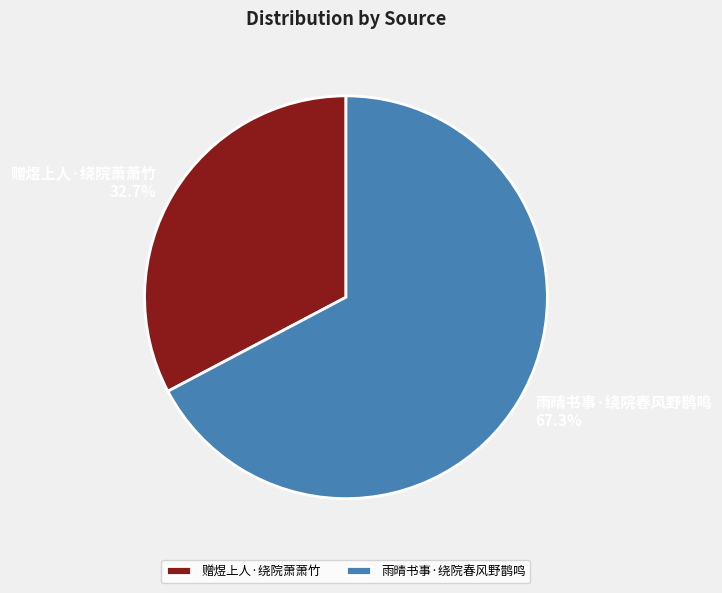

Which category accounts for the majority?

雨晴书事·绕院春风野鹊鸣